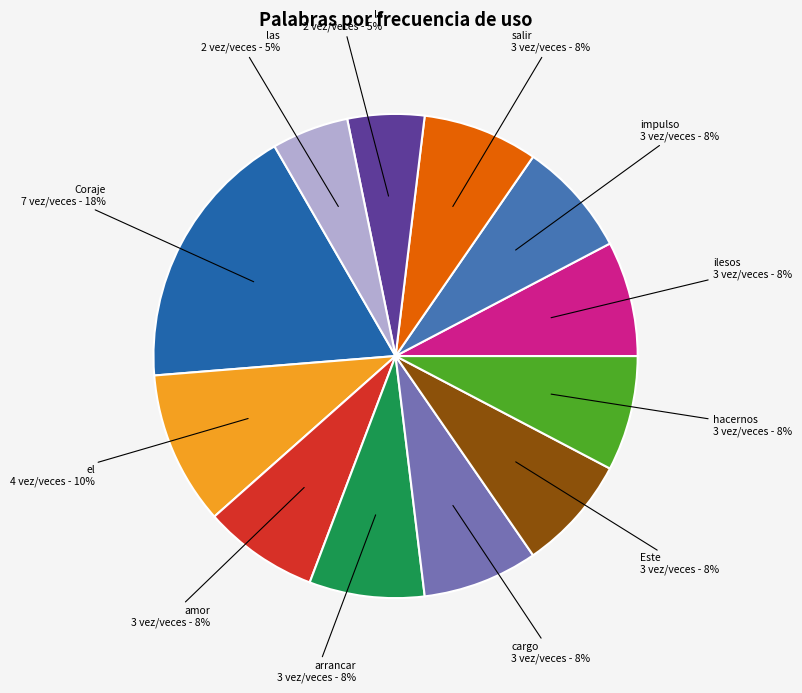

How many segments does this pie chart have?

12